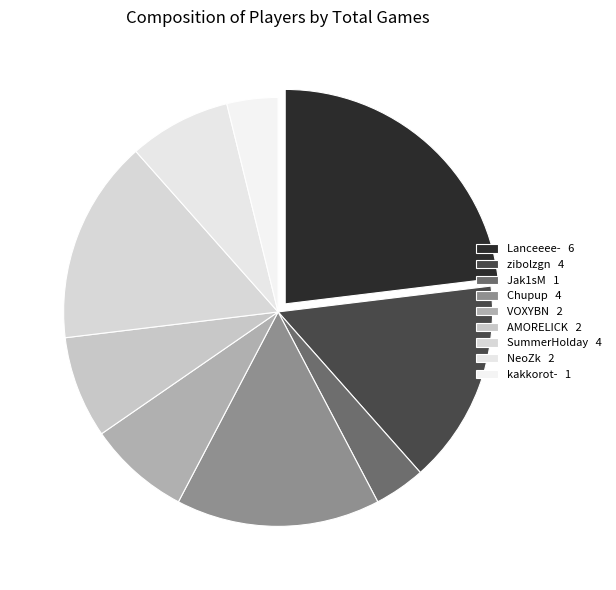

How many slices are in this pie chart?

9